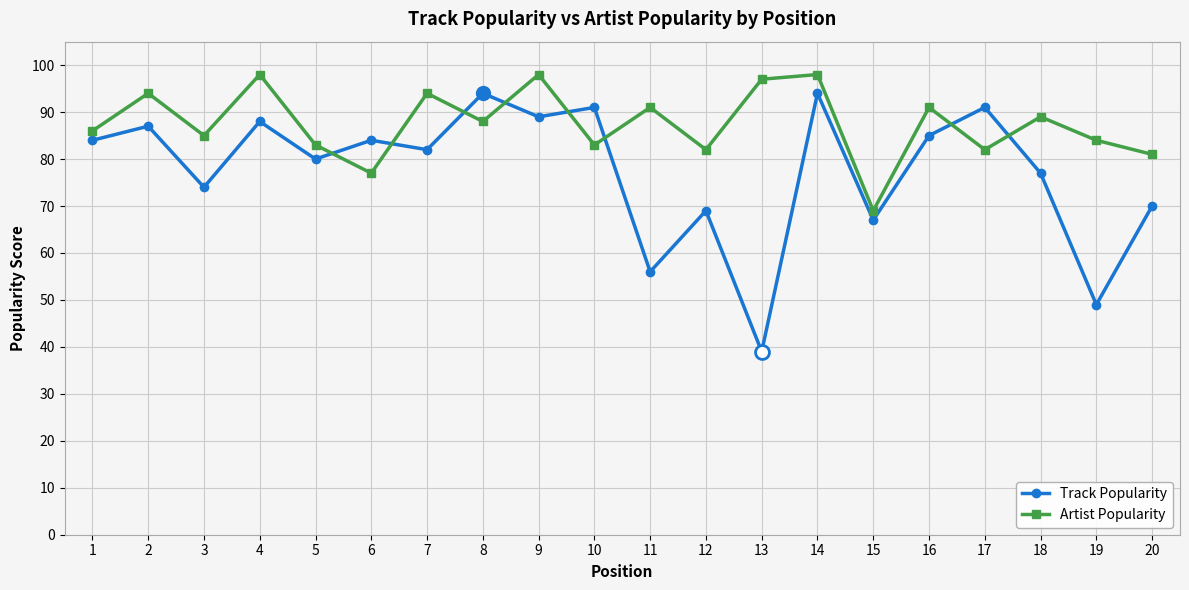

Where is the first local maximum for Track Popularity?

2